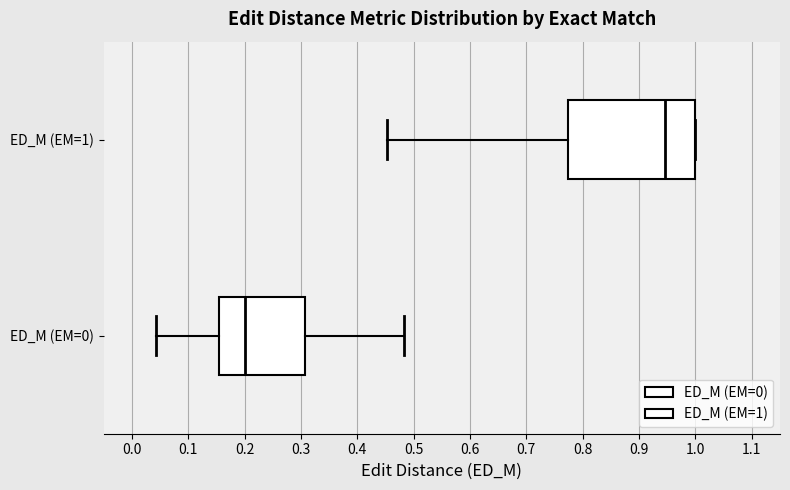

Where is the right edge of the box for ED_M (EM=1) on the x-axis? The values are not printed on the chart, so give them approximately, as read against the axis.

1.00